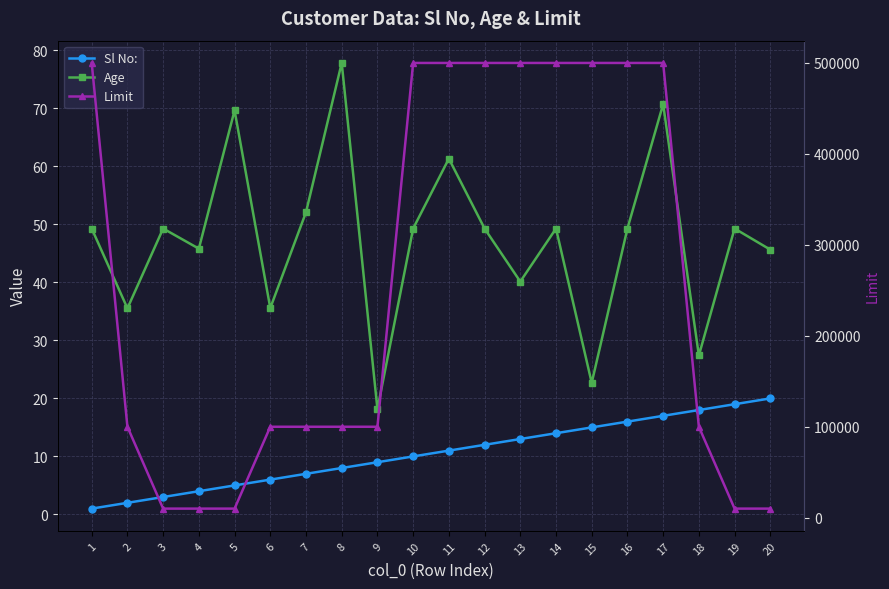

Reading left to right, list all the values displayed in this chart.

Sl No:: 1=1.0	2=2.0	3=3.0	4=4.0	5=5.0	6=6.0	7=7.0	8=8.0	9=9.0	10=10.0	11=11.0	12=12.0	13=13.0	14=14.0	15=15.0	16=16.0	17=17.0	18=18.0	19=19.0	20=20.0
Age: 1=49.3	2=35.5	3=49.3	4=45.8	5=69.7	6=35.6	7=52.1	8=77.8	9=18.2	10=49.3	11=61.3	12=49.3	13=40.1	14=49.3	15=22.7	16=49.3	17=70.7	18=27.4	19=49.3	20=45.6
Limit: 1=500000.0	2=100000.0	3=10000.0	4=10001.0	5=10002.0	6=100000.0	7=100001.0	8=100002.0	9=100003.0	10=500000.0	11=500000.0	12=500000.0	13=500000.0	14=500000.0	15=500000.0	16=500000.0	17=500000.0	18=100000.0	19=10000.0	20=10001.0